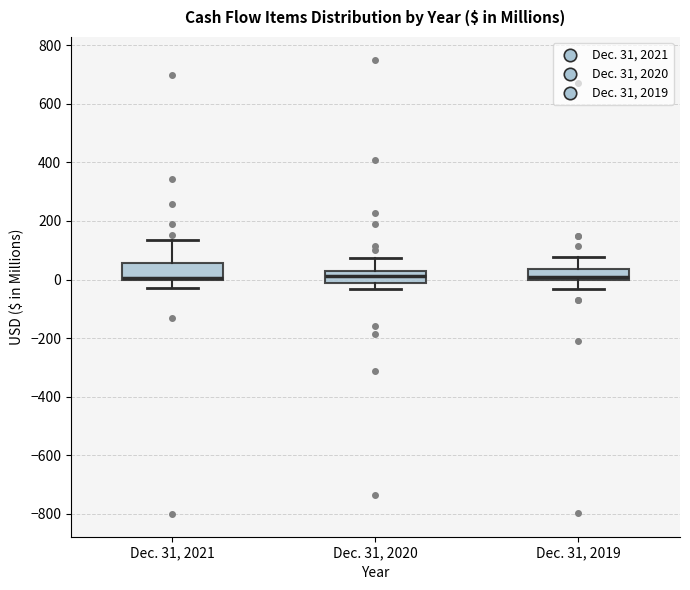

Reading left to right, read every box against the y-axis: the position of its median line, the range the box covers, and the ends of its whiskers. The values are not printed on the chart, so give them approximately, as read against the axis.

Dec. 31, 2021: median 0 (just above the box's lower edge), box 0 to 60, whiskers -20 to 140
Dec. 31, 2020: median 20 (inside the box), box -20 to 20, whiskers -40 to 80
Dec. 31, 2019: median 0 (just above the box's lower edge), box 0 to 40, whiskers -40 to 80